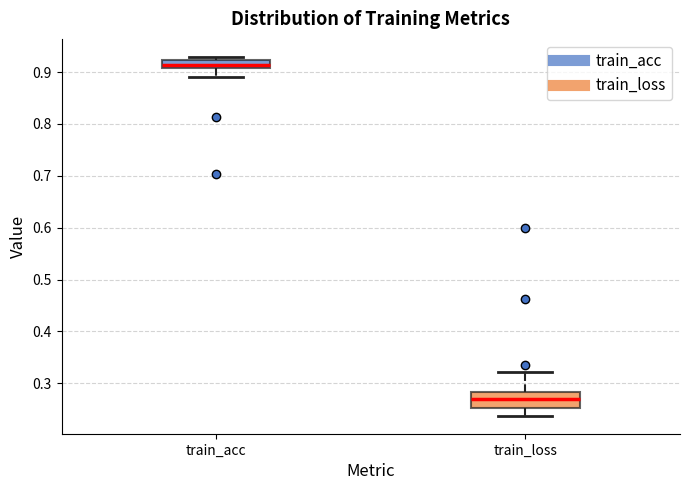

Which box's median line is the highest?

train_acc